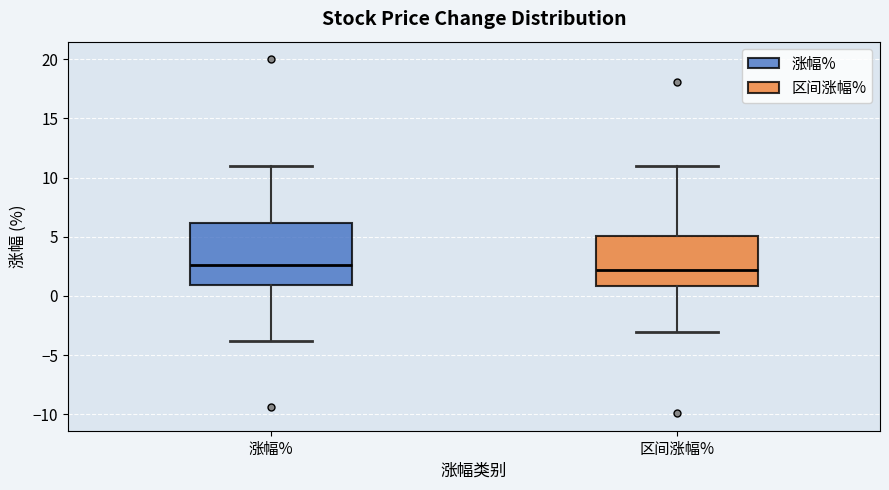

Reading left to right, transcribe this box plot: for each box, give where its median line is, the range the box spans, and where its two whiskers end, as read against the y-axis. The values are not printed on the chart, so give them approximately, as read against the axis.

涨幅%: median 2.5, box 1.0 to 6.0, whiskers -4.0 to 11.0
区间涨幅%: median 2.0, box 1.0 to 5.0, whiskers -3.0 to 11.0